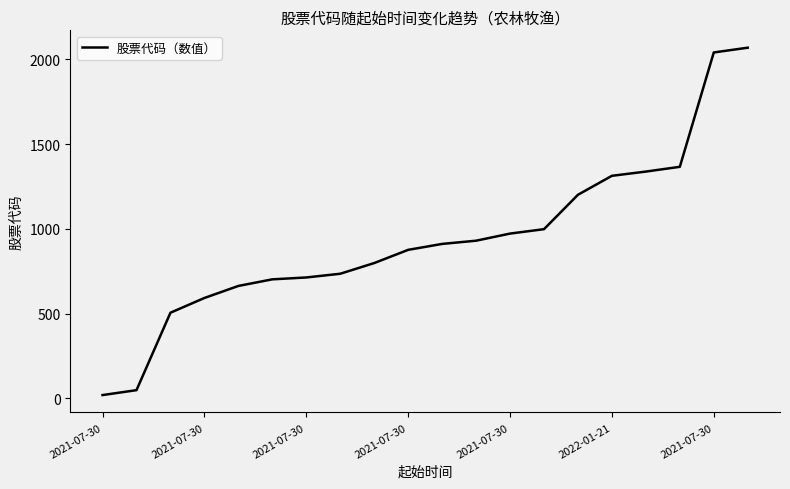

What is the difference between the maximum and minimum values?

2050